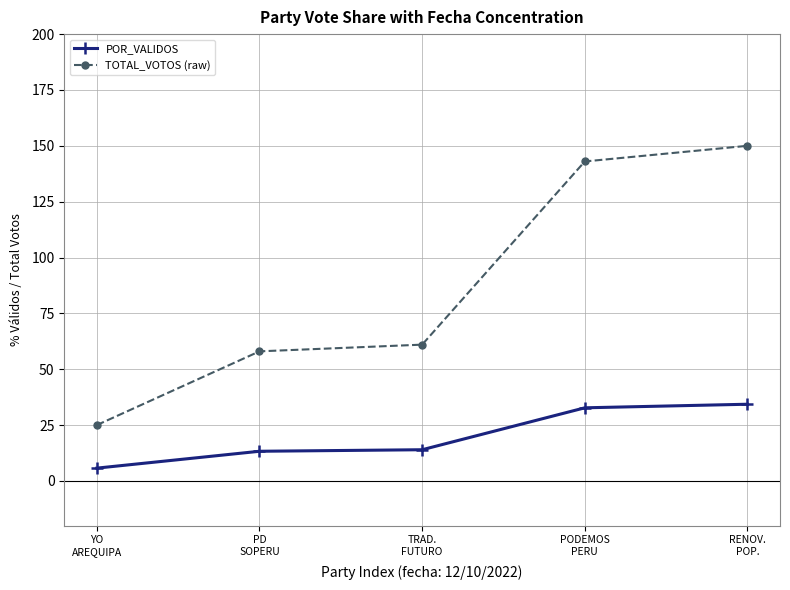

What is the difference between the second highest and minimum values in the POR_VALIDOS series?

27.0